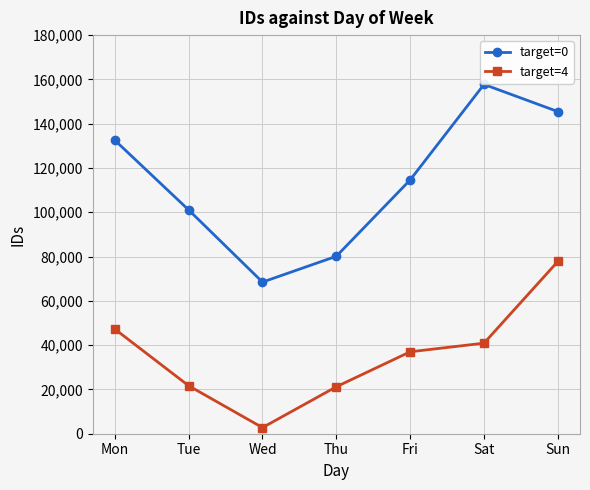

Which label corresponds to the smallest value in the chart?

Wed